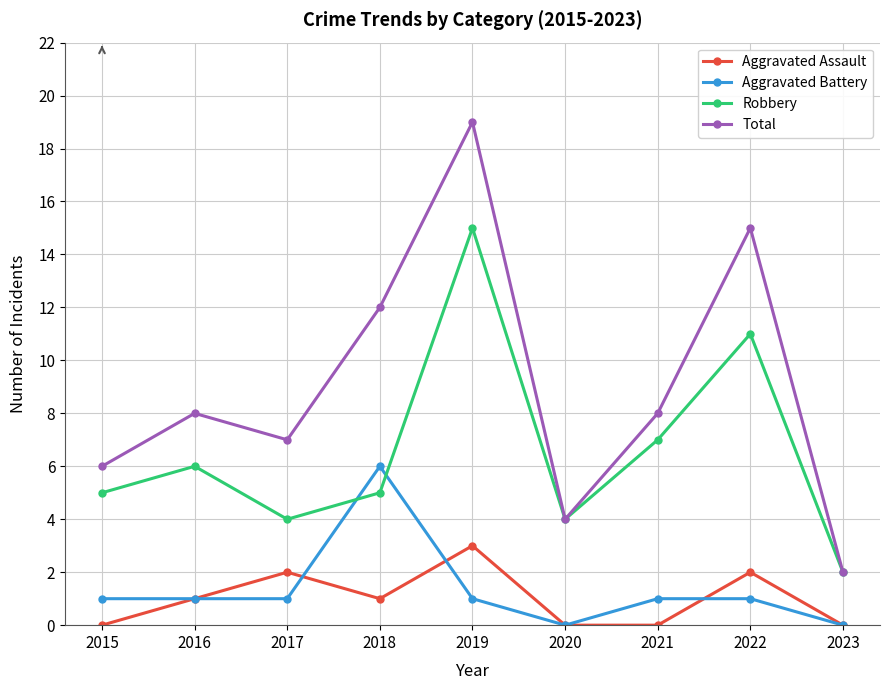

Reading left to right, list all the values displayed in this chart.

Aggravated Assault: 0	1	2	1	3	0	0	2	0
Aggravated Battery: 1	1	1	6	1	0	1	1	0
Robbery: 5	6	4	5	15	4	7	11	2
Total: 6	8	7	12	19	4	8	15	2